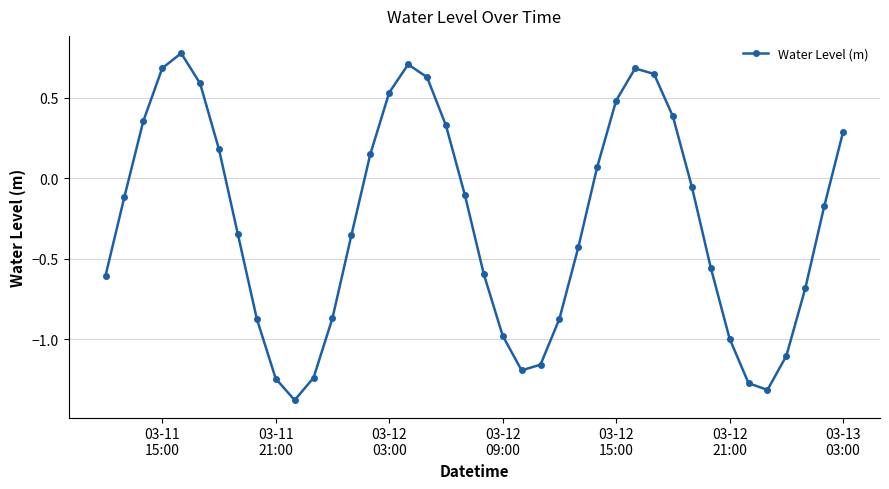

What is the difference between the maximum and minimum values?

2.2